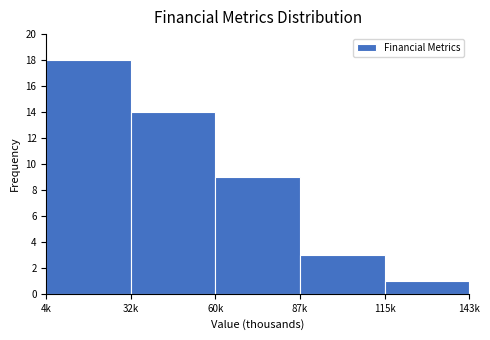

Reading left to right, list all the values displayed in this chart.

18	14	9	3	1